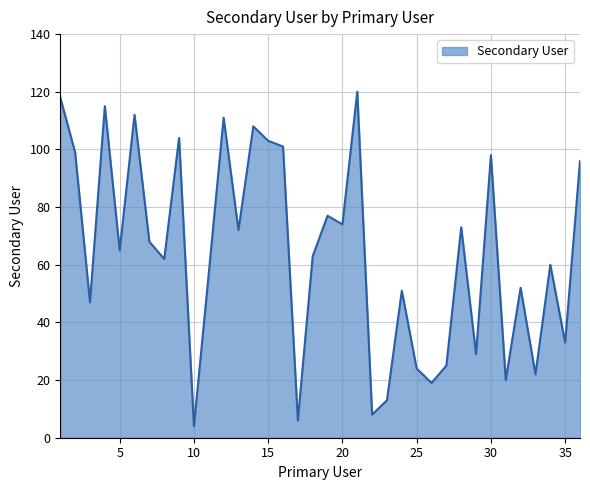

True or false: there are more than 1 points higher than both neighbors.

True